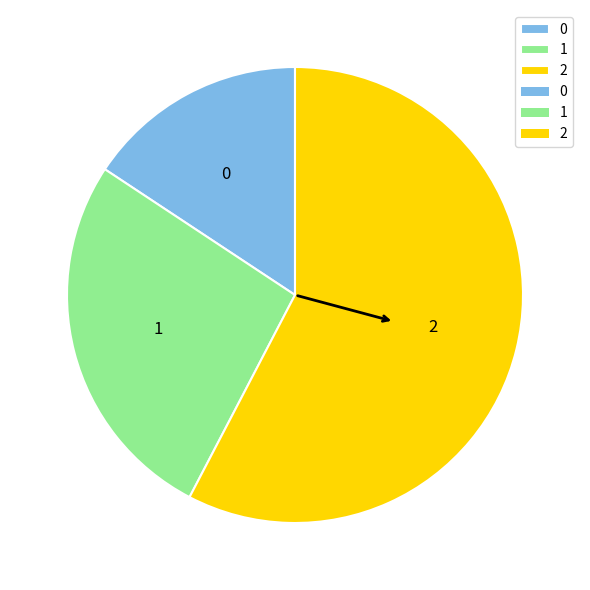

Is there any slice that represents more than half of the pie?

Yes